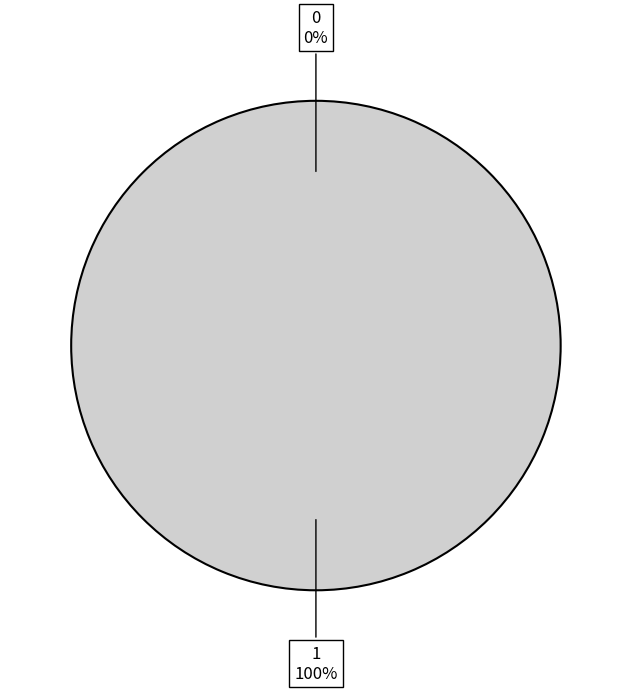

To the nearest percent, what is the difference between the 0 and 1 slice percentages?

100%